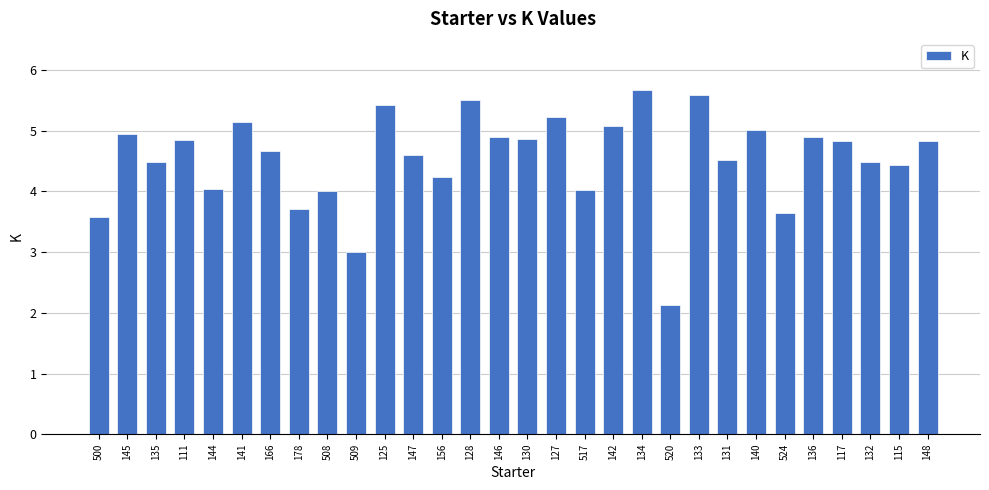

What position from the right is 134?

11